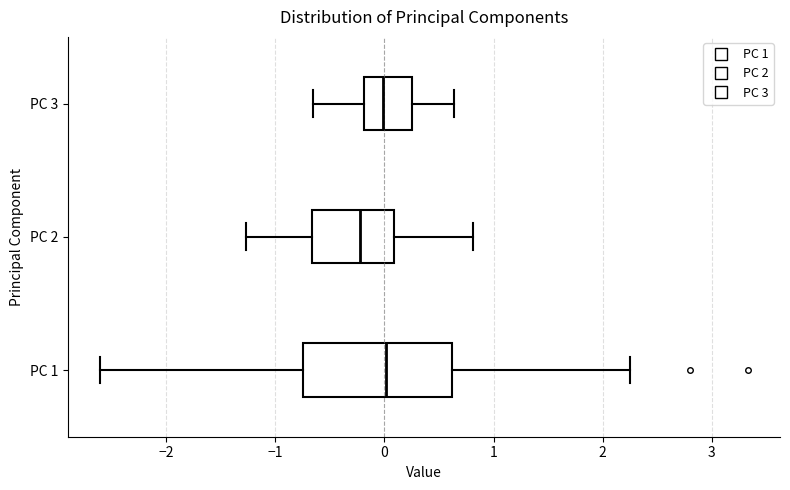

Where does the median line of the box for PC 1 sit on the x-axis? The values are not printed on the chart, so give them approximately, as read against the axis.

0.0